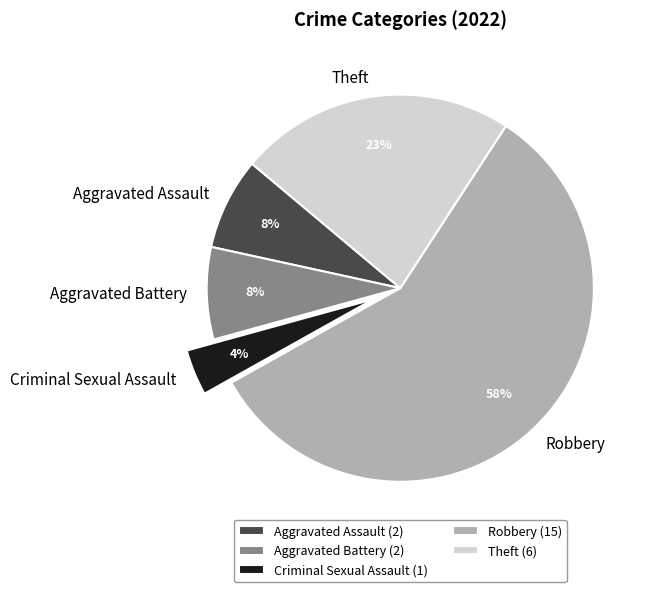

To the nearest percent, what portion does Aggravated Battery represent?

8%